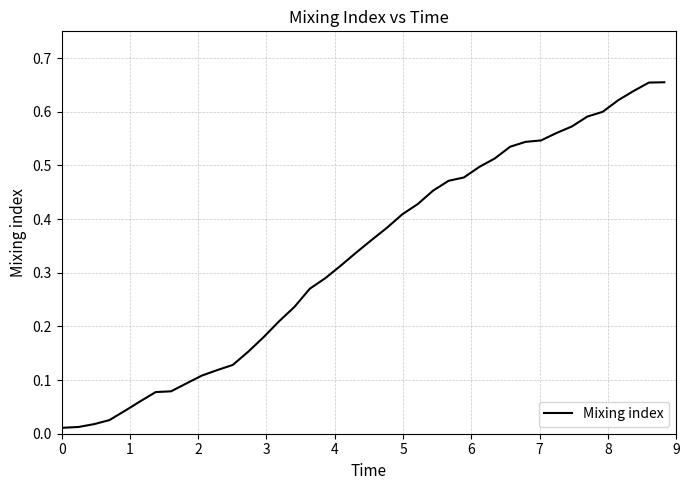

What is the value of the 9th point from the left?

0.1